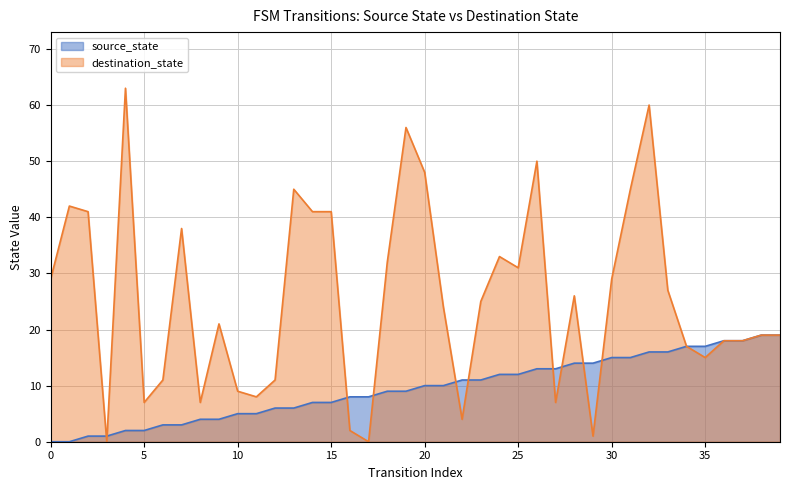

At which label is destination_state closest to 31?

25